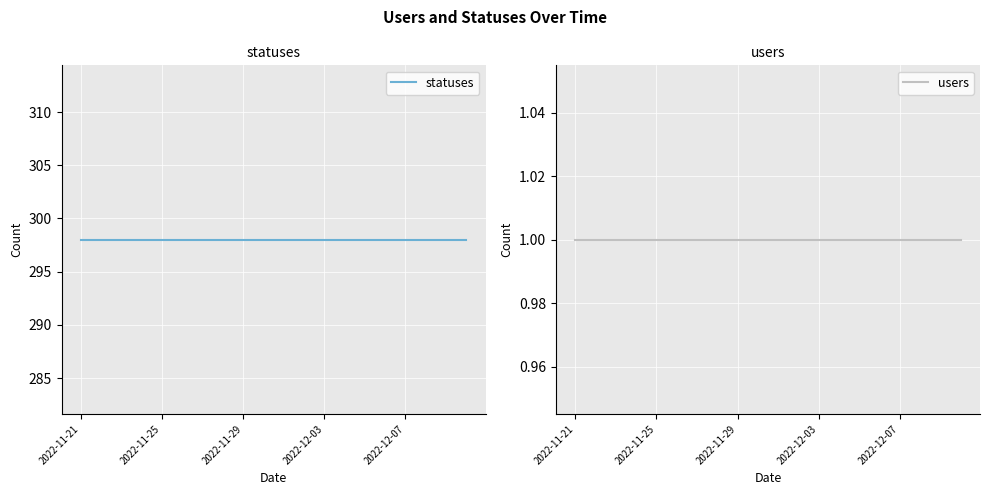

Which has a higher value, 14 or 11?

14